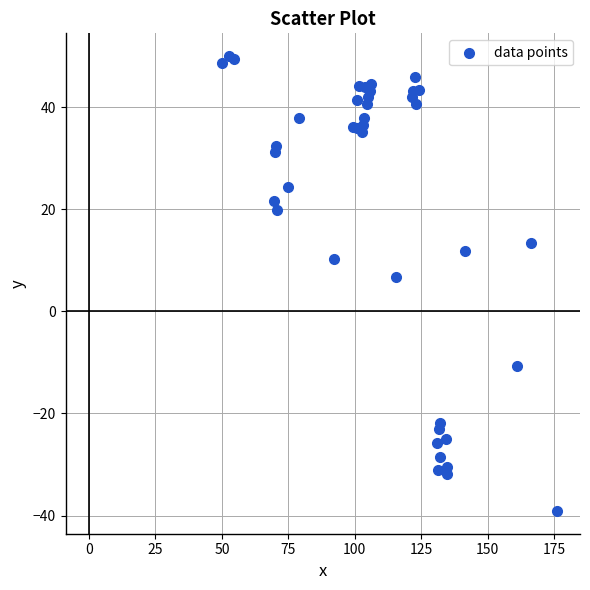

What Y value in the scatter plot is closest to 5?

6.8